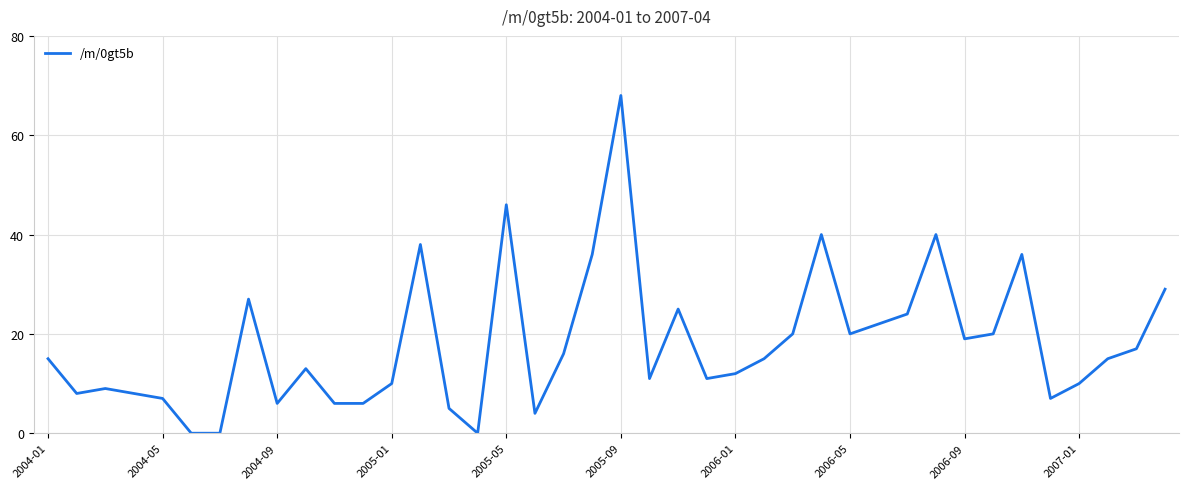

Reading left to right, extract all data points from this chart.

15	8	9	8	7	0	0	27	6	13	6	6	10	38	5	0	46	4	16	36	68	11	25	11	12	15	20	40	20	22	24	40	19	20	36	7	10	15	17	29